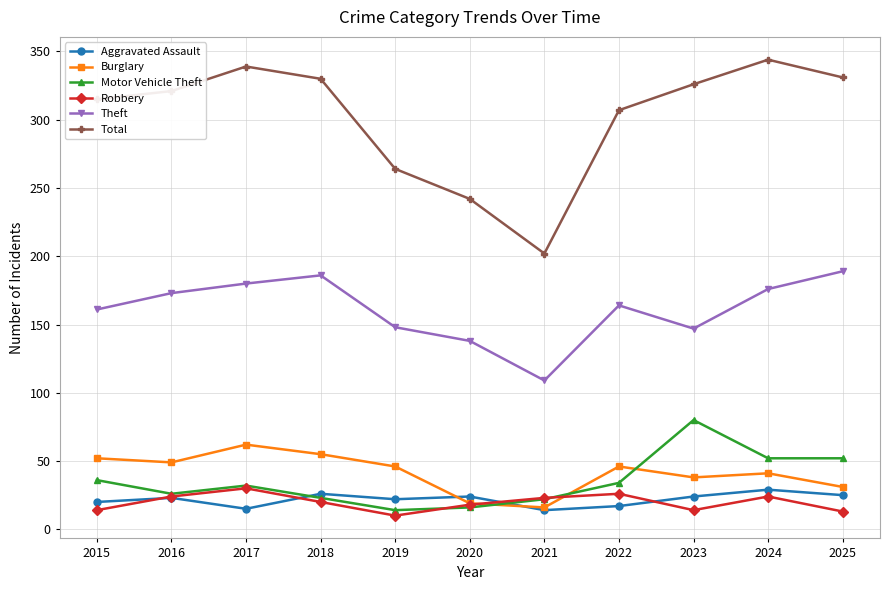

The value of Motor Vehicle Theft at 2024 is 52. True or false?

True